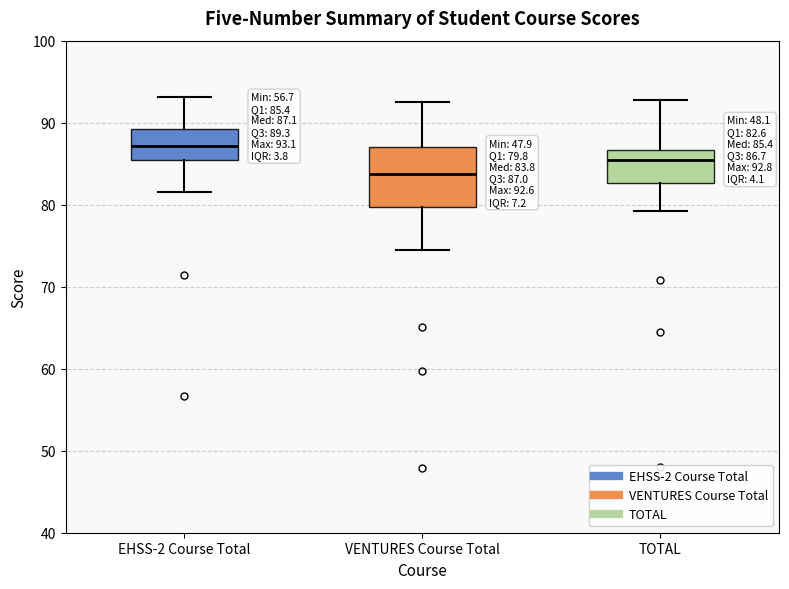

Which box is the tallest, from its lower edge to its upper edge?

VENTURES Course Total